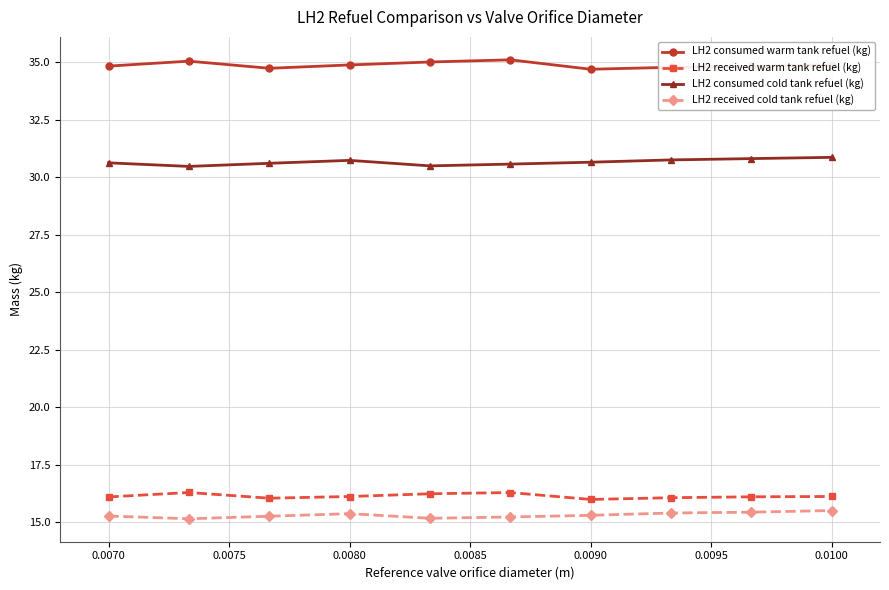

What is the average value of the LH2 consumed warm tank refuel (kg) series?

34.9